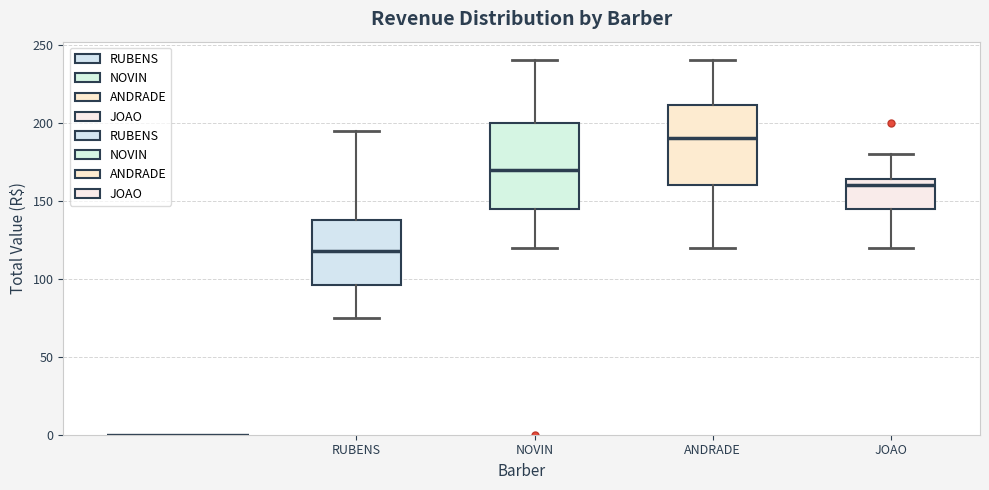

Reading left to right, transcribe this box plot: for each box, give where its median line is, the range the box spans, and where its two whiskers end, as read against the y-axis. The values are not printed on the chart, so give them approximately, as read against the axis.

RUBENS: median 120, box 95 to 140, whiskers 75 to 195
NOVIN: median 170, box 145 to 200, whiskers 120 to 240
ANDRADE: median 190, box 160 to 210, whiskers 120 to 240
JOAO: median 160, box 145 to 165, whiskers 120 to 180